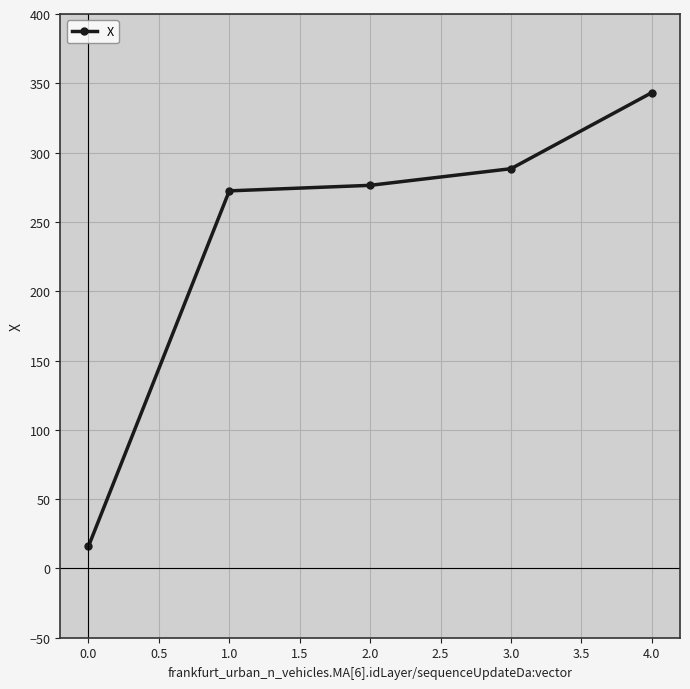

What is the difference between the maximum and minimum values?

327.4